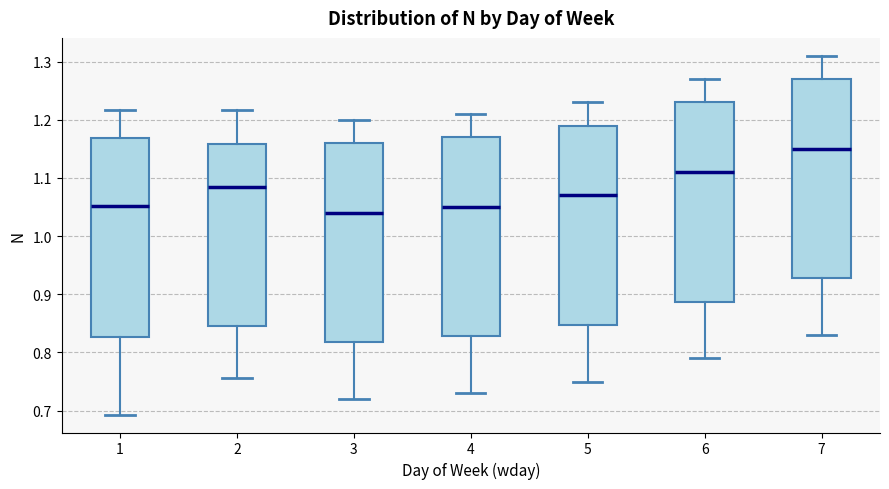

Which box's median line is the lowest?

3